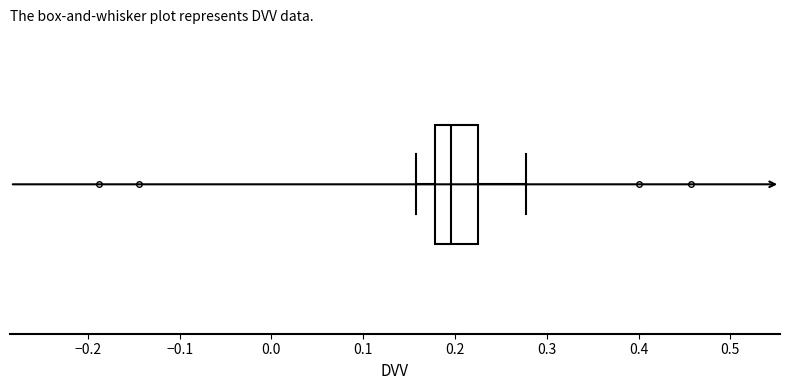

Transcribe this box plot: give where the median line is, the range the box spans, and where the two whiskers end, as read against the x-axis. The values are not printed on the chart, so give them approximately, as read against the axis.

median 0.20, box 0.18 to 0.23, whiskers 0.16 to 0.28